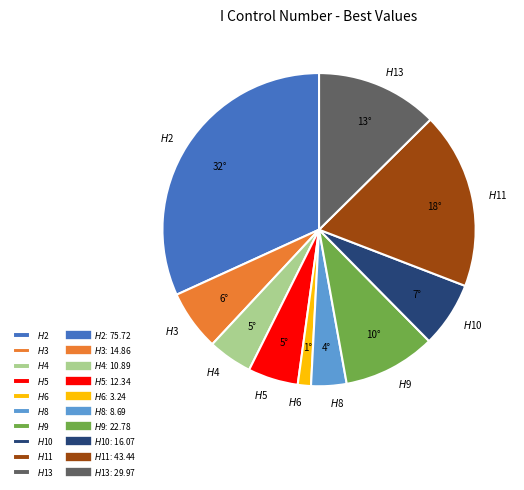

Does any single category account for the majority?

No